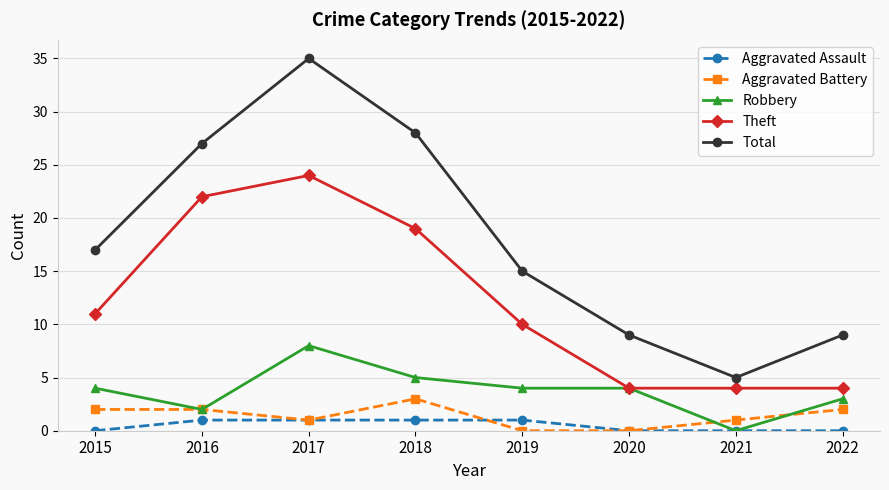

Count the number of data series in this chart.

5